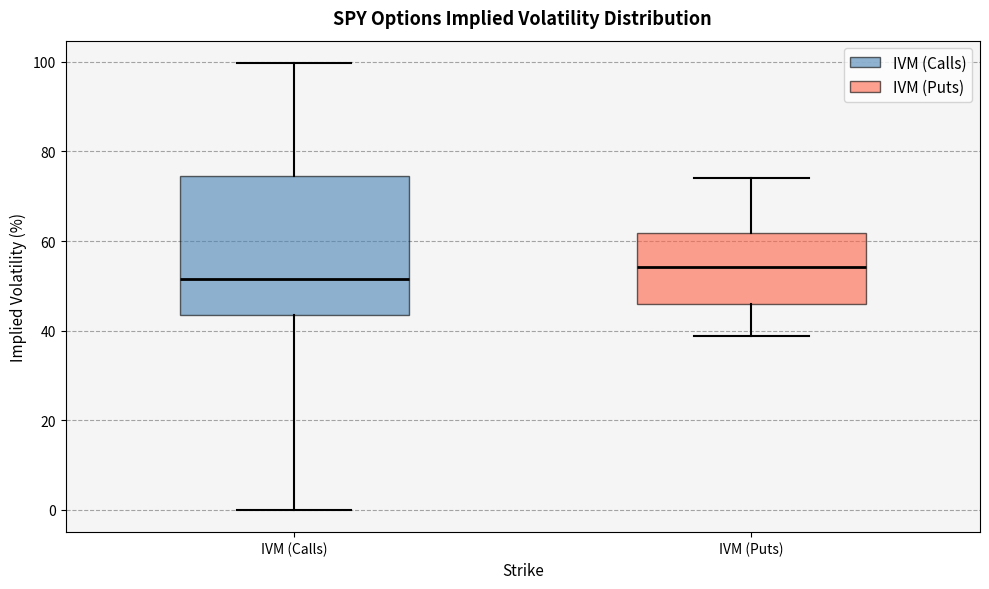

Which box has the lowest median line?

IVM (Calls)